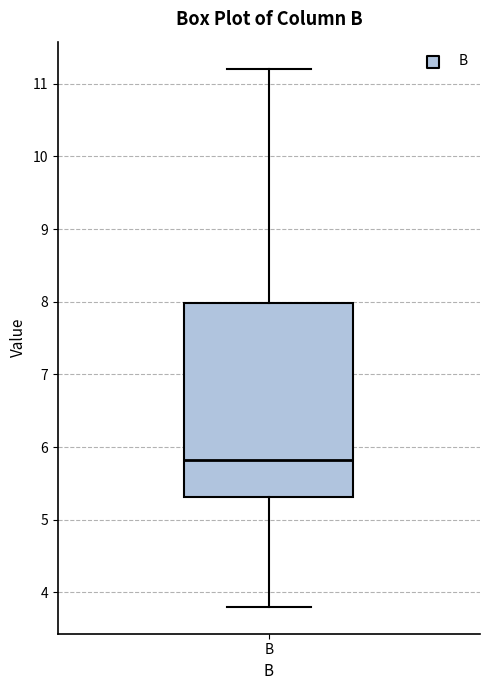

Transcribe this box plot: give where the median line is, the range the box spans, and where the two whiskers end, as read against the y-axis. The values are not printed on the chart, so give them approximately, as read against the axis.

median 5.8, box 5.3 to 8.0, whiskers 3.8 to 11.2